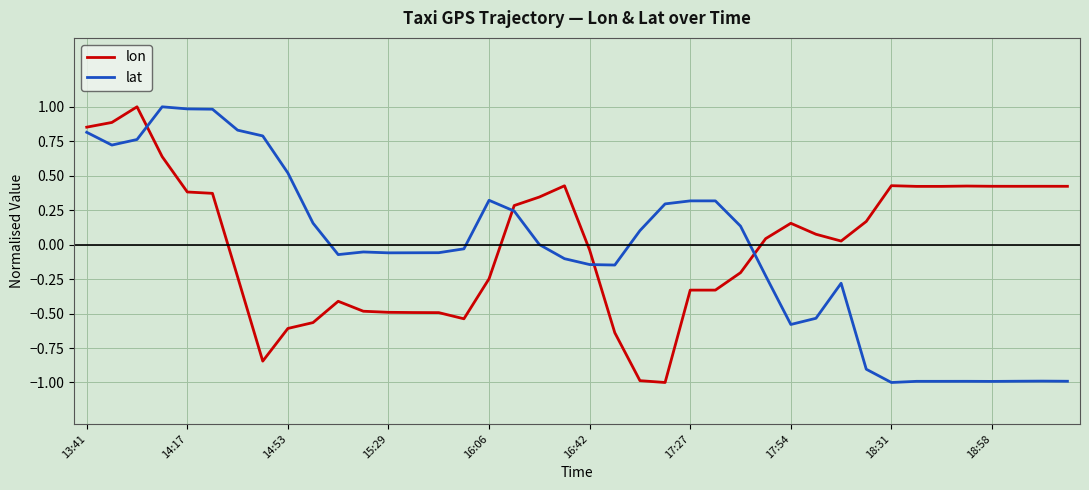

After their last crossing, which series has the higher values: lon or lat?

lon